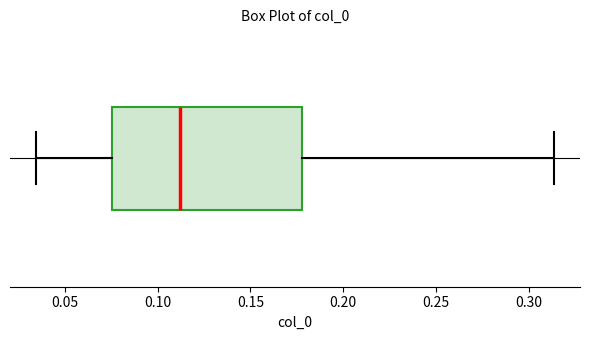

Where does the right whisker of the box end on the x-axis? The values are not printed on the chart, so give them approximately, as read against the axis.

0.315